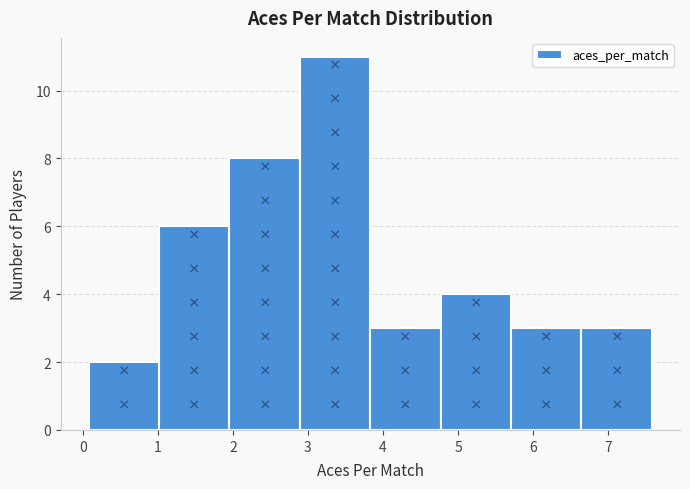

Reading left to right, transcribe this chart: for each bar, give the range it covers on the x-axis and its height. Neither the bar edges nor the heights are printed on the chart, so give them approximately, as read against the axes.

0.1 to 1.0: 2
1.0 to 2.0: 6
2.0 to 2.9: 8
2.9 to 3.8: 11
3.8 to 4.8: 3
4.8 to 5.7: 4
5.7 to 6.6: 3
6.6 to 7.6: 3